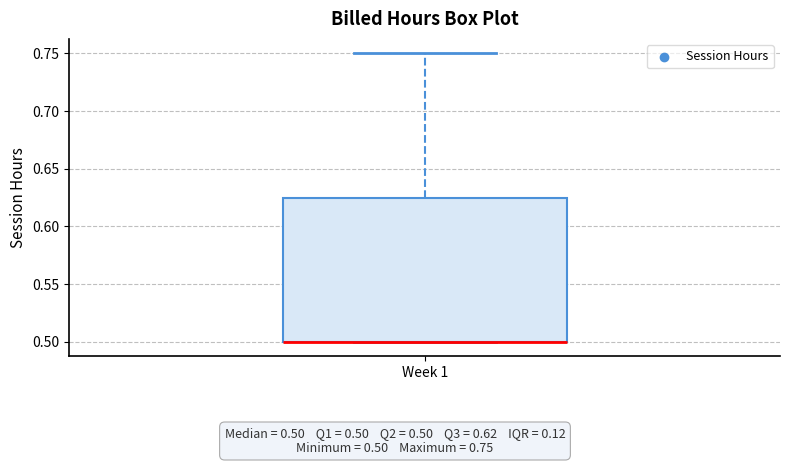

Where is the lower edge of the box for Week 1 on the y-axis? The values are not printed on the chart, so give them approximately, as read against the axis.

0.500